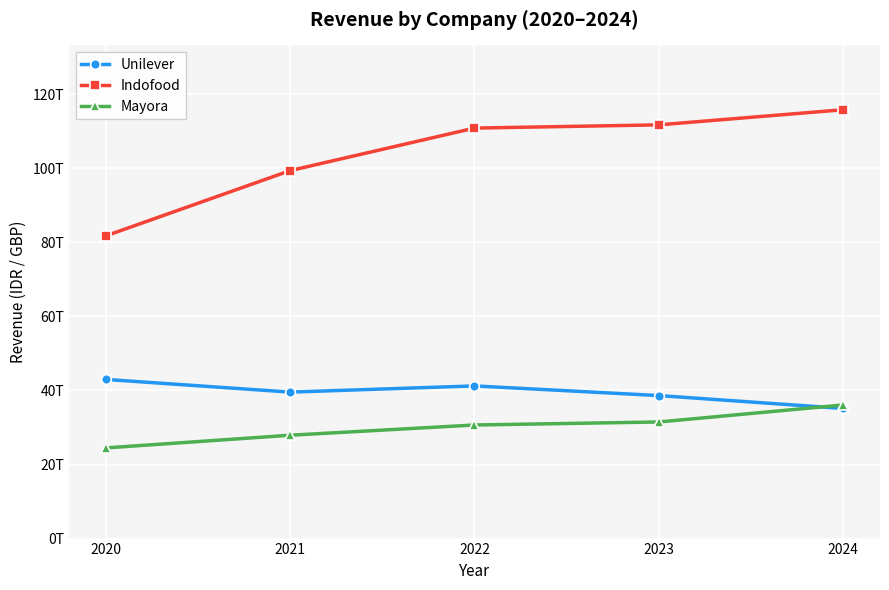

What is the total value across all series at 2020?

149180896742651